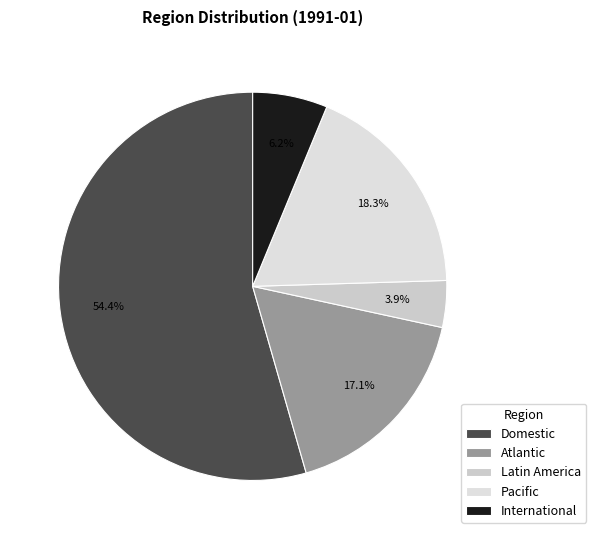

Is there any slice that represents more than half of the pie?

Yes